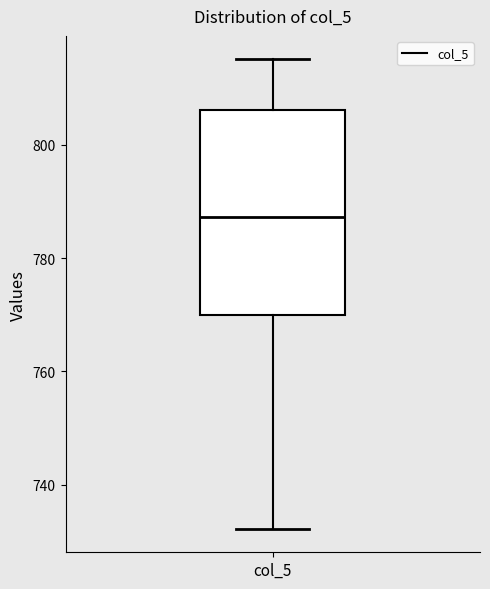

Read this box plot against the y-axis: the position of the median line, the range covered by the box, and the ends of both whiskers. The values are not printed on the chart, so give them approximately, as read against the axis.

median 788, box 770 to 806, whiskers 732 to 816